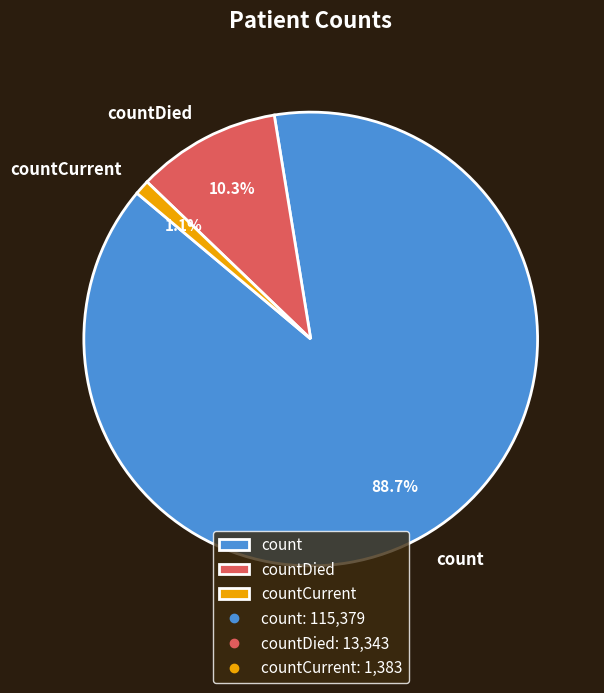

Count the number of slices in the pie.

3